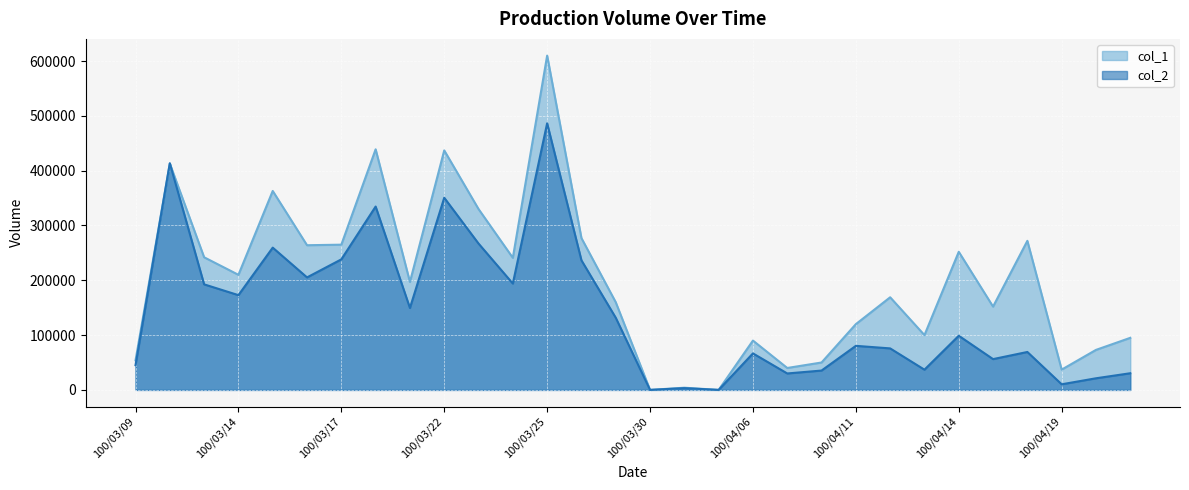

Reading left to right, list all the values displayed in this chart.

col_2: 100/03/09=45140	100/03/10=413590	100/03/11=192600	100/03/14=172900	100/03/15=259600	100/03/16=205280	100/03/17=238200	100/03/18=334580	100/03/21=149460	100/03/22=350620	100/03/23=267030	100/03/24=194020	100/03/25=486500	100/03/28=236450	100/03/29=131700	100/03/30=0	100/03/31=3200	100/04/01=0	100/04/06=66600	100/04/07=30000	100/04/08=35300	100/04/11=80400	100/04/12=75740	100/04/13=36900	100/04/14=98810	100/04/15=56190	100/04/18=69210	100/04/19=10220	100/04/20=21200	100/04/21=30400
col_1: 100/03/09=54000	100/03/10=413000	100/03/11=242000	100/03/14=210000	100/03/15=363000	100/03/16=264000	100/03/17=265000	100/03/18=439000	100/03/21=197000	100/03/22=437000	100/03/23=330000	100/03/24=241000	100/03/25=610000	100/03/28=277000	100/03/29=160000	100/03/30=0	100/03/31=4000	100/04/01=0	100/04/06=90000	100/04/07=40000	100/04/08=50000	100/04/11=120000	100/04/12=169000	100/04/13=100000	100/04/14=252000	100/04/15=152000	100/04/18=272000	100/04/19=37000	100/04/20=73000	100/04/21=95000